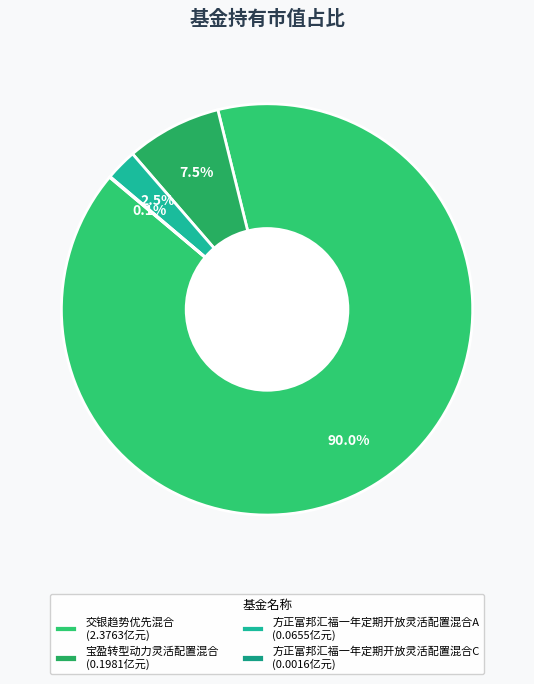

Rank the categories by value from lowest to highest.

方正富邦汇福一年定期开放灵活配置混合C, 方正富邦汇福一年定期开放灵活配置混合A, 宝盈转型动力灵活配置混合, 交银趋势优先混合